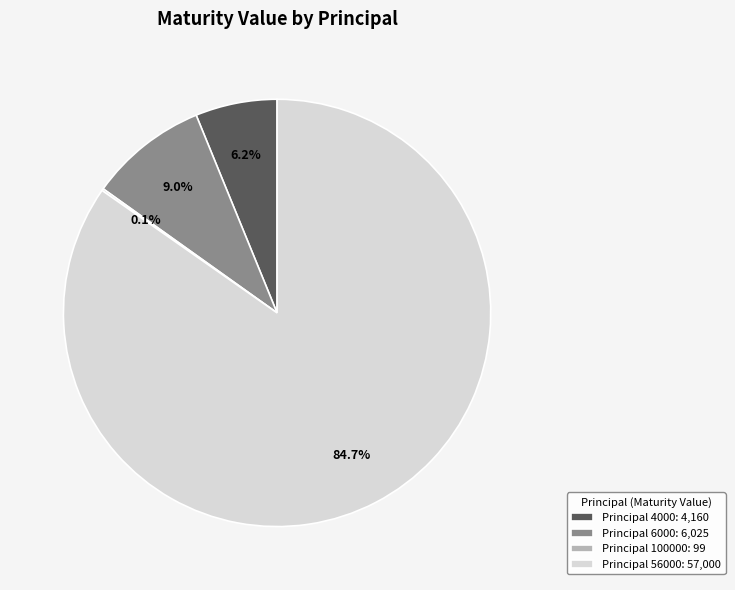

Do Principal 4000: 4,160 and Principal 56000: 57,000 together represent more than half of the pie?

Yes